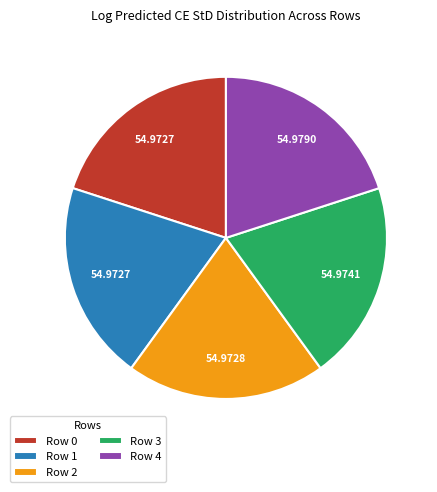

Combined, do Row 4 and Row 0 account for over 50%?

No